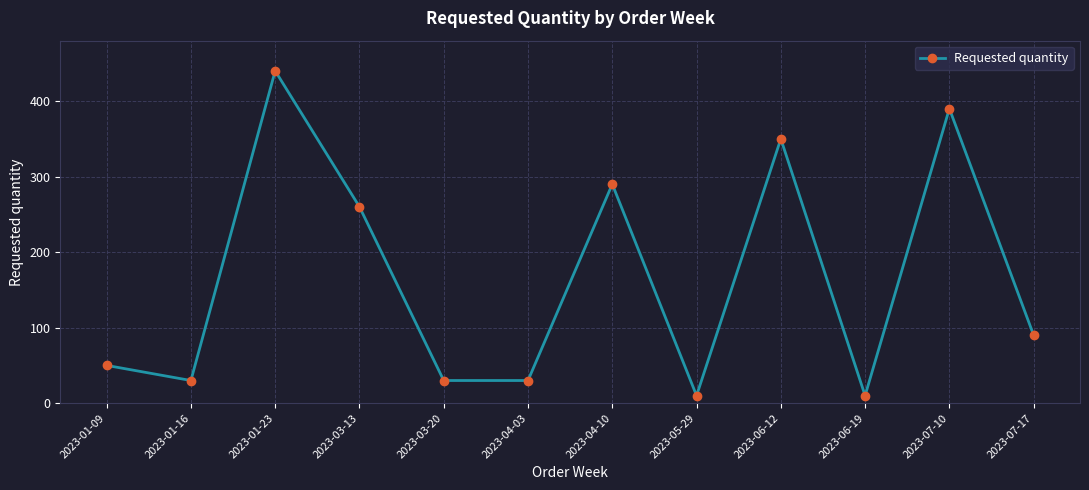

True or false: the data has more than 1 interior local peaks.

True